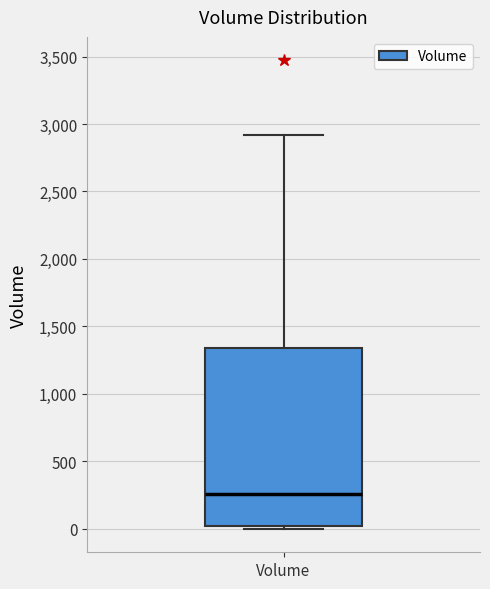

Read this box plot against the y-axis: the position of the median line, the range covered by the box, and the ends of both whiskers. The values are not printed on the chart, so give them approximately, as read against the axis.

median 250, box 0 to 1350, whiskers 0 (just below the box's lower edge) to 2900